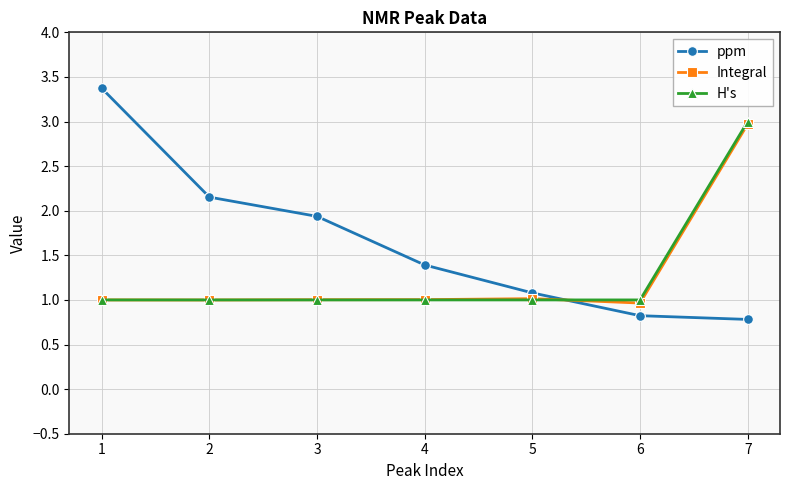

How many series are shown in this chart?

3